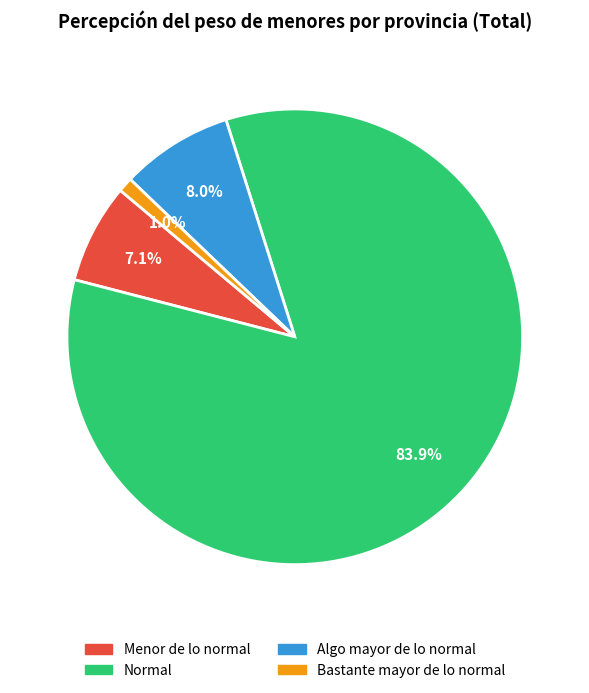

How many slices are in this pie chart?

4